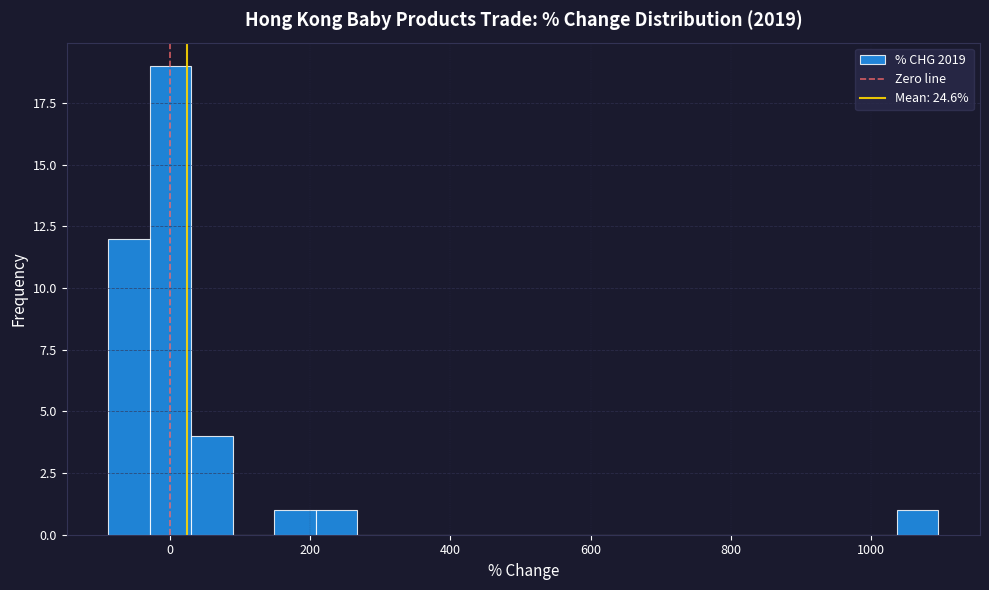

Around what value on the x-axis is the tallest bar? Give the approximate position of its centre, as read against the axis.

0